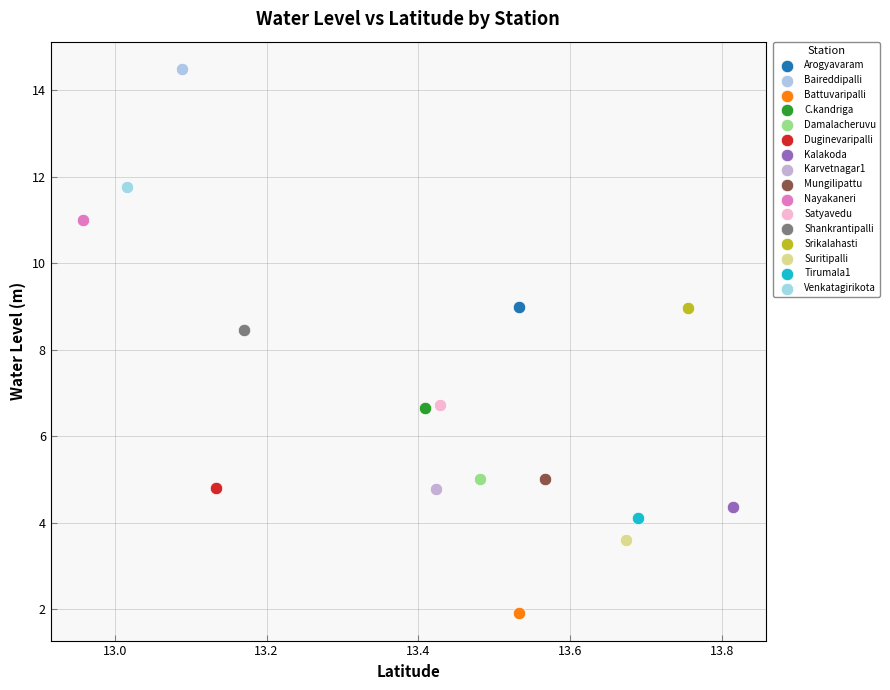

Which series contains the lowest Y value?

Battuvaripalli